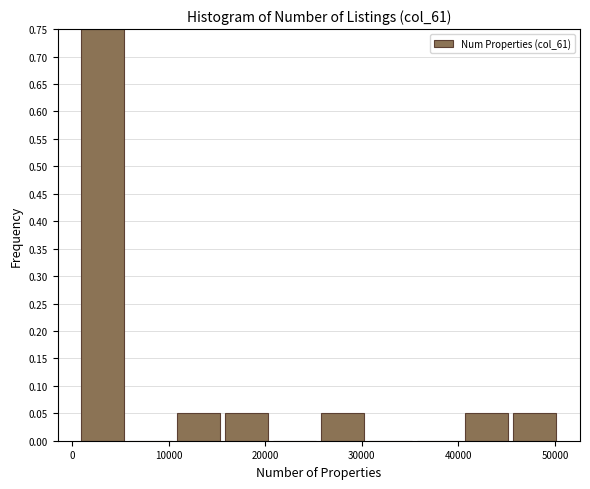

Over which range of the x-axis is the bar tallest?

1000 to 6000